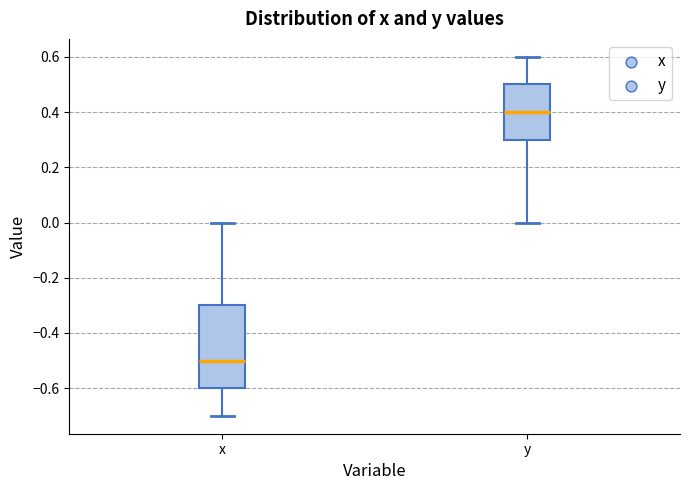

Comparing the boxes themselves (not the whiskers), which one is the tallest?

x